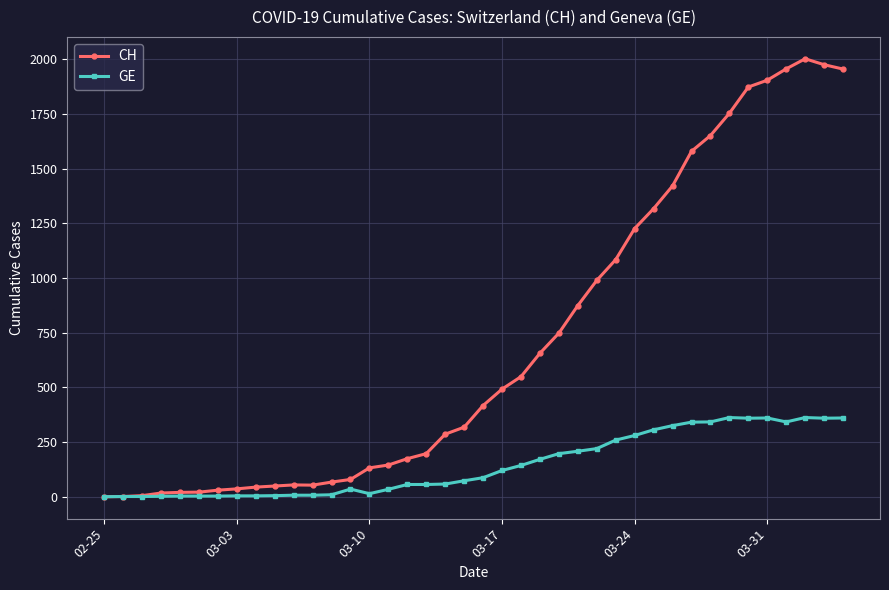

Which series has the largest total across all categories?

CH